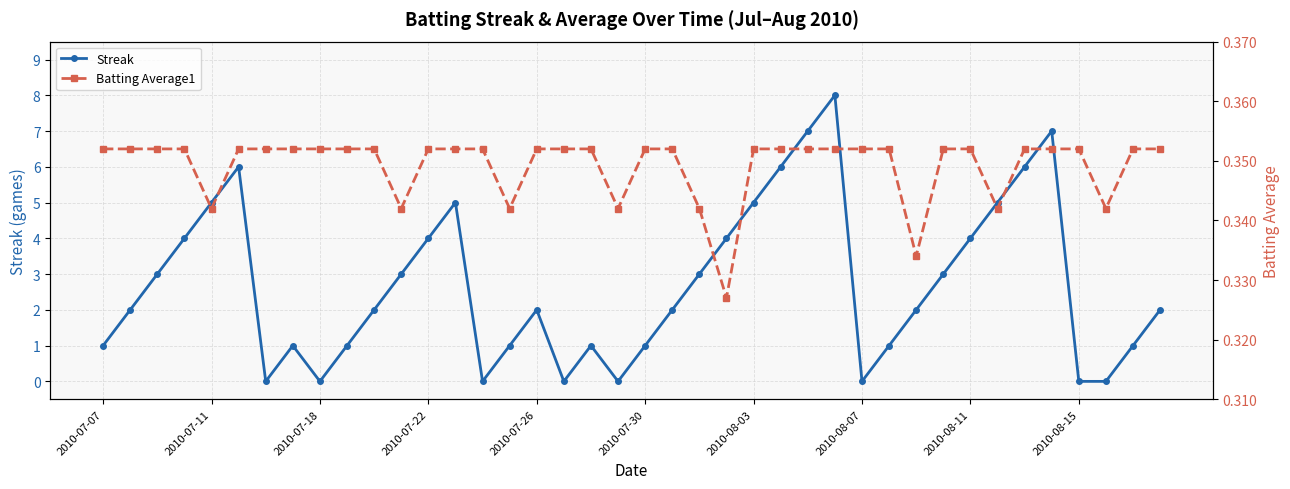

List the series in order of their peak value, lowest first.

Batting Average1, Streak